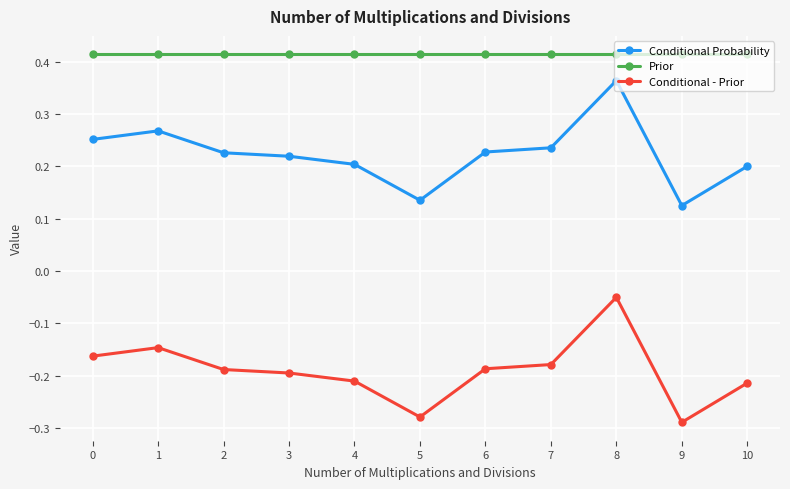

What is the sum of all Conditional - Prior values?

-2.1